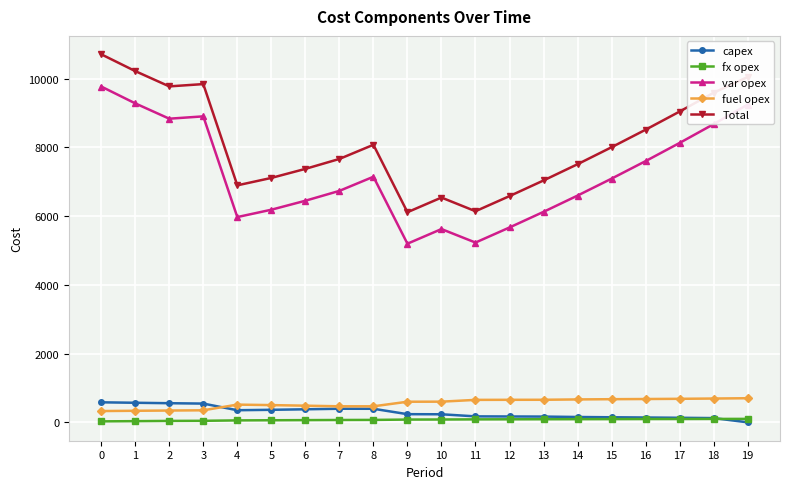

Which series has the largest total across all categories?

Total